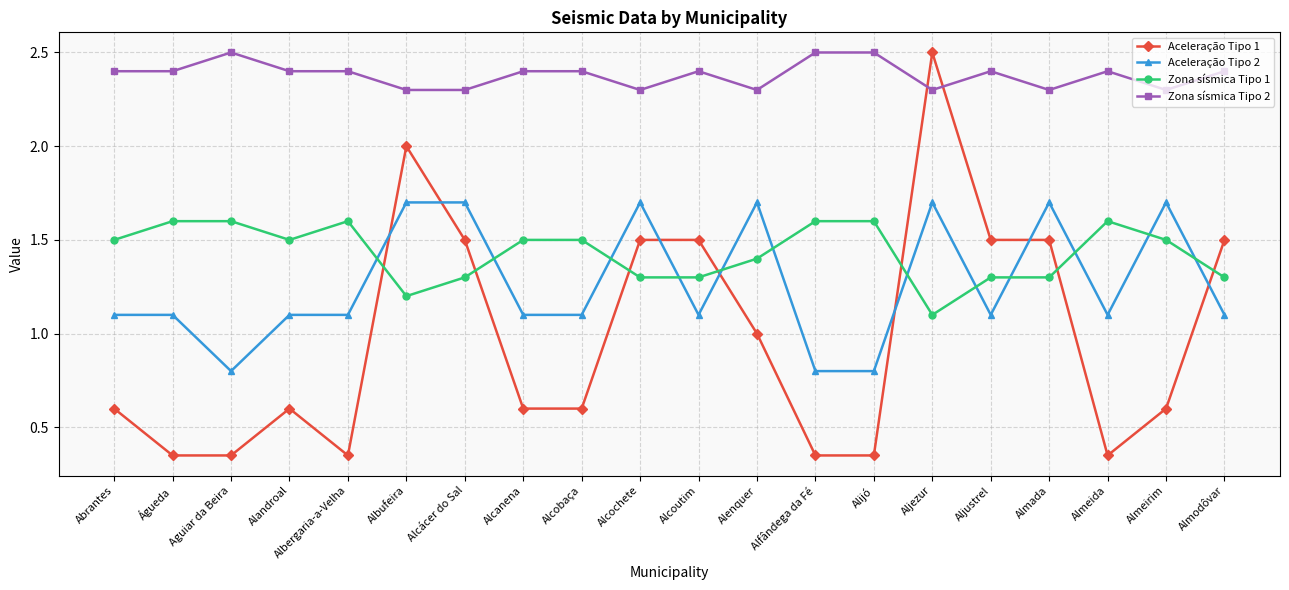

True or false: Aceleração Tipo 2 has more than 2 interior local peaks.

True